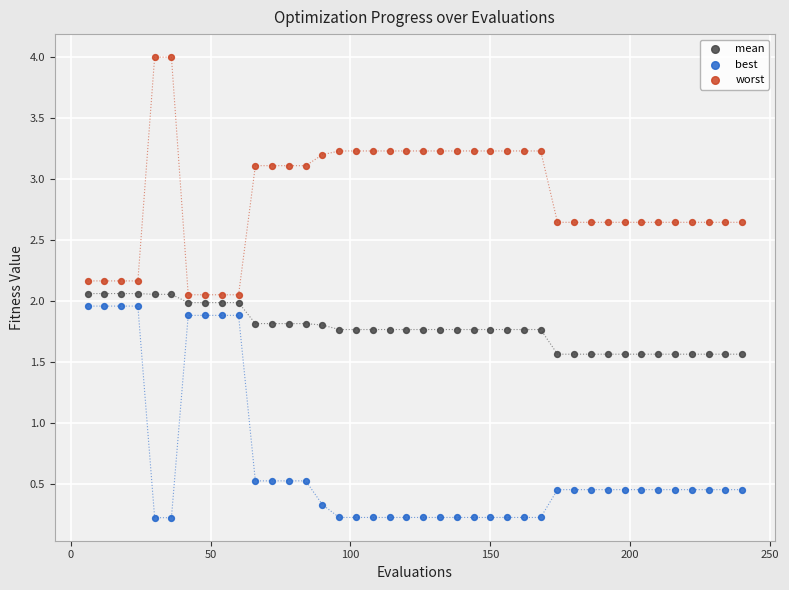

What are all the series names shown in the legend?

mean, best, worst